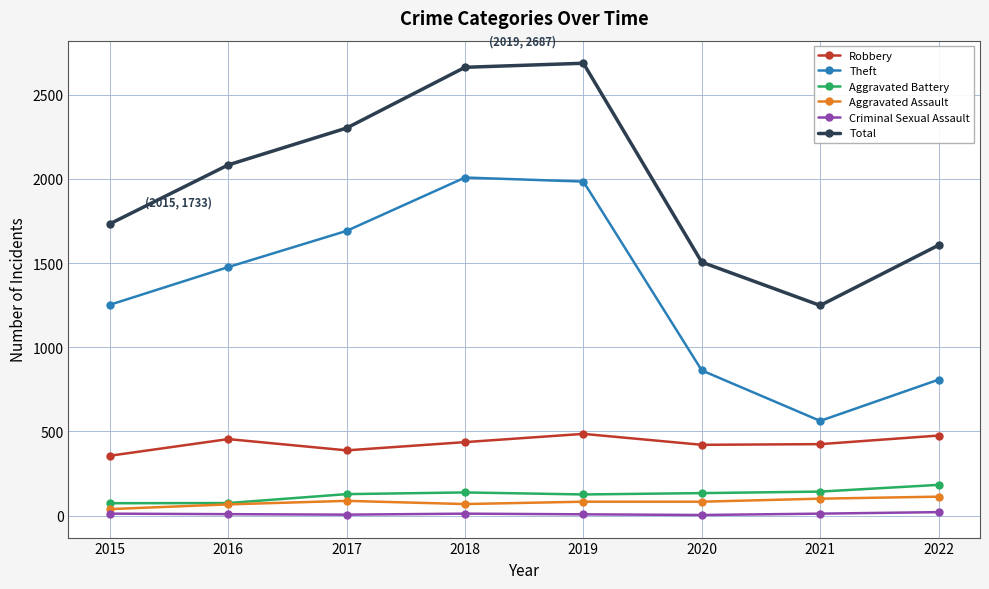

Rank the series at 2019 from highest to lowest value.

Total, Theft, Robbery, Aggravated Battery, Aggravated Assault, Criminal Sexual Assault